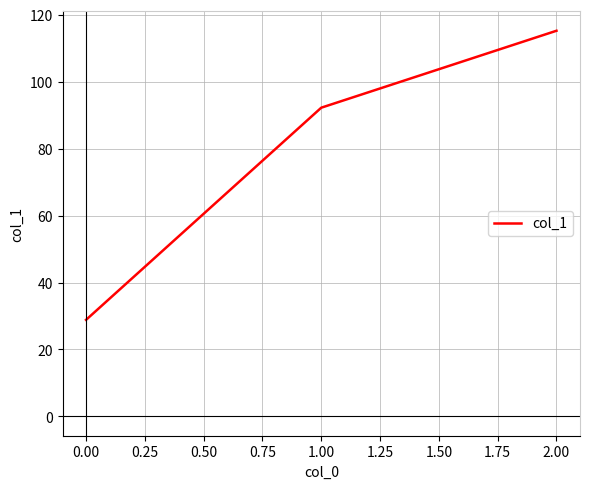

What is the approximate value at 0.00?

28.9